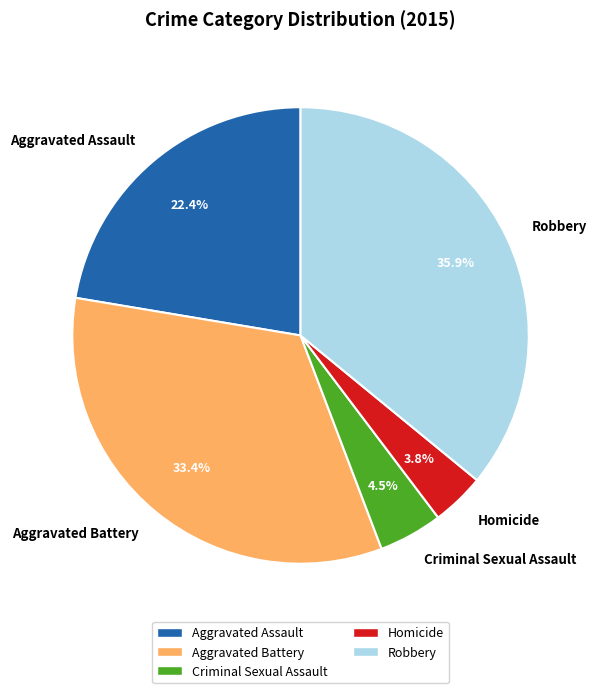

What percentage do Aggravated Battery and Homicide together represent?

37.2%